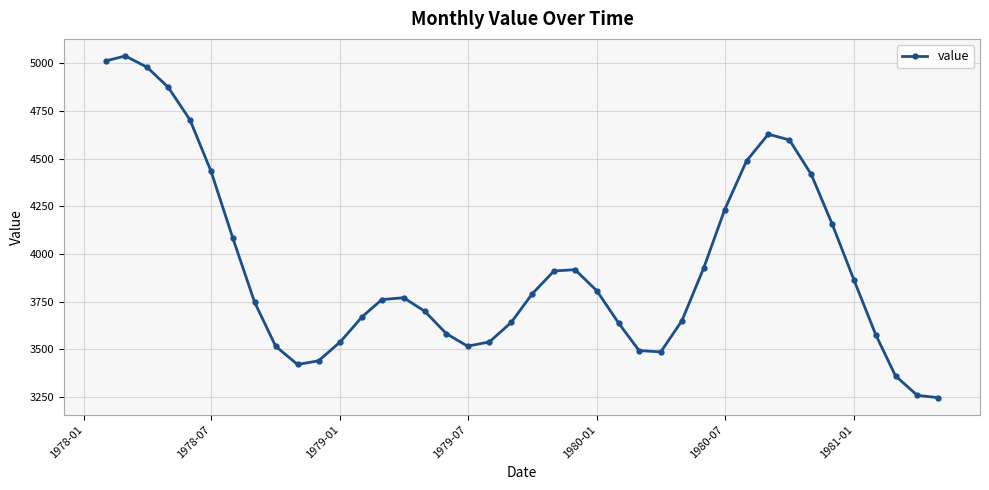

What is the smallest value displayed?

3247